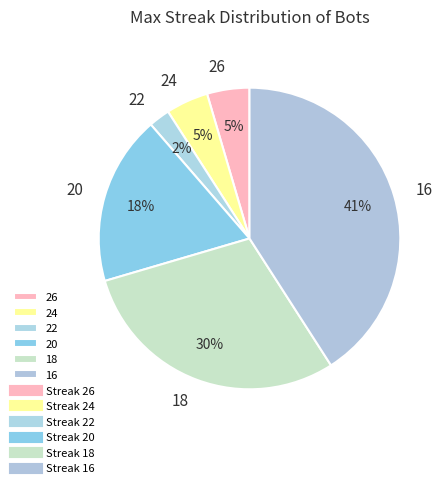

To the nearest percent, what is the combined percentage of 18 and 16?

70%